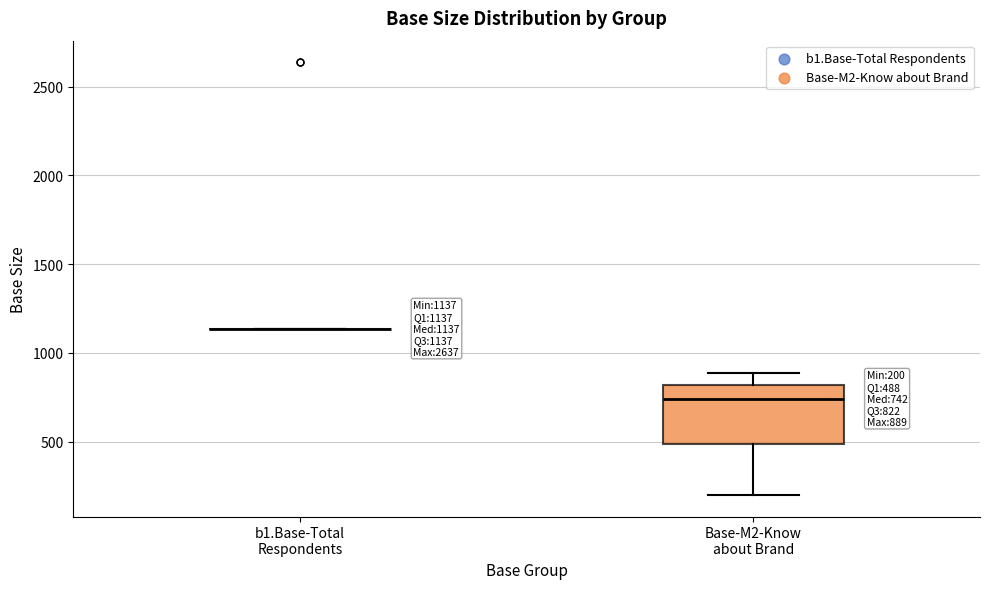

Which box is the tallest, from its lower edge to its upper edge?

Base-M2-Know about Brand